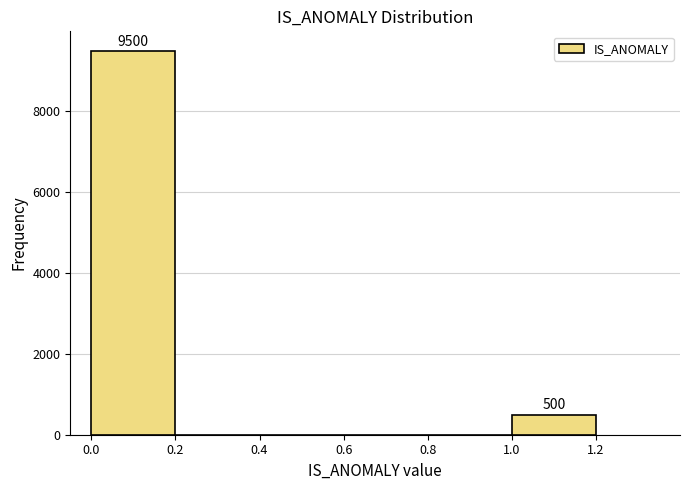

Which range on the x-axis has the tallest bar?

0.0 to 0.2